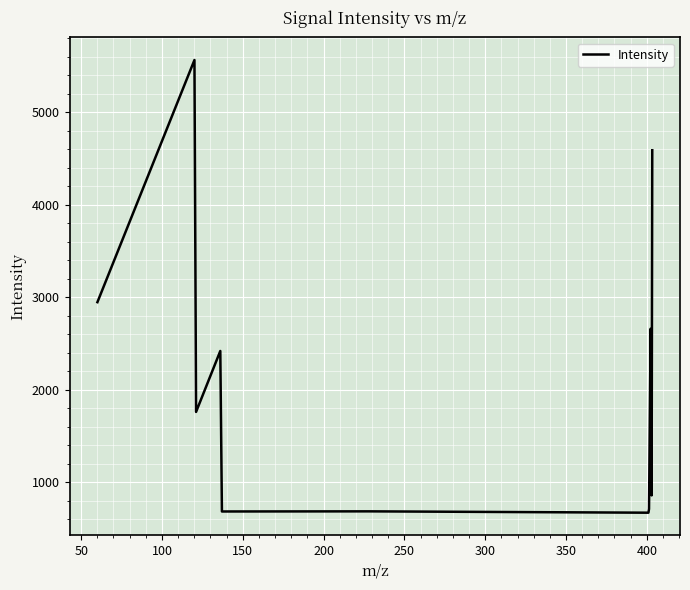

What is the smallest value displayed?

672.3